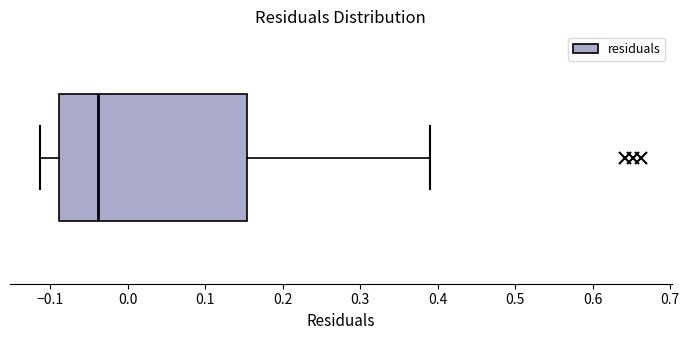

Transcribe this box plot: give where the median line is, the range the box spans, and where the two whiskers end, as read against the x-axis. The values are not printed on the chart, so give them approximately, as read against the axis.

median -0.04, box -0.09 to 0.15, whiskers -0.11 to 0.39